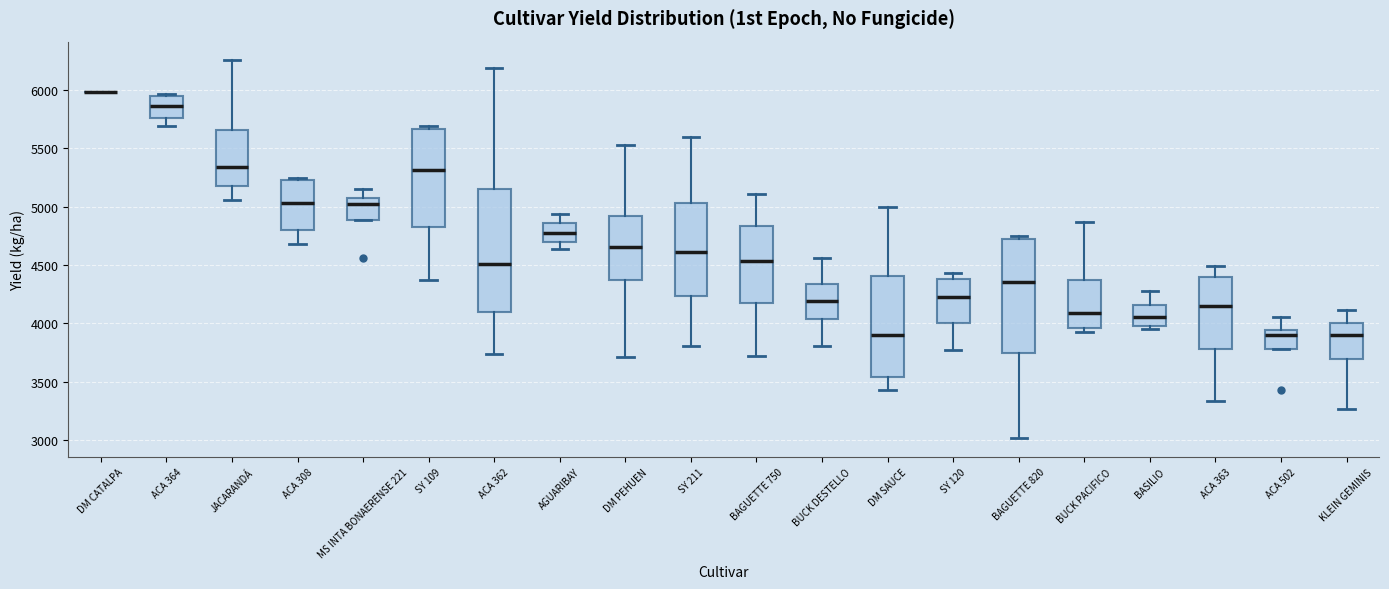

Which box is the tallest, from its lower edge to its upper edge?

ACA 362